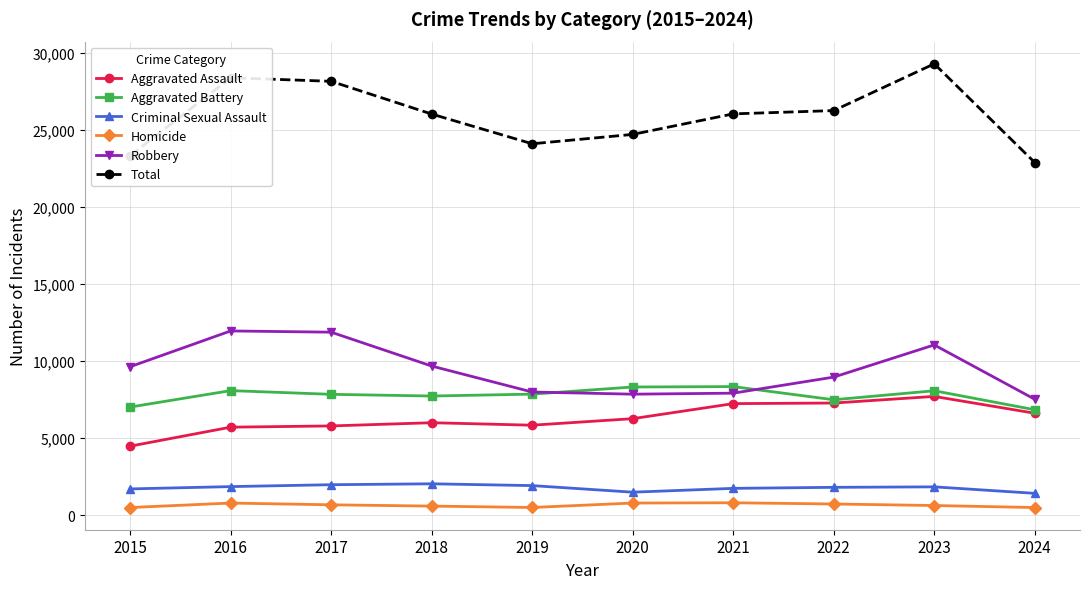

What is the difference between the Total values at 2021 and 2020?

1333